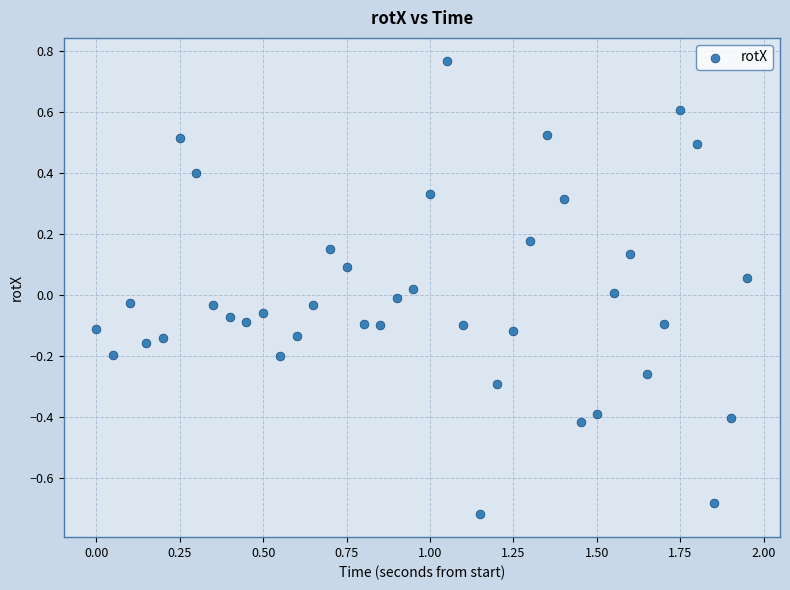

What is the range of Y values (max minus min)?

1.5